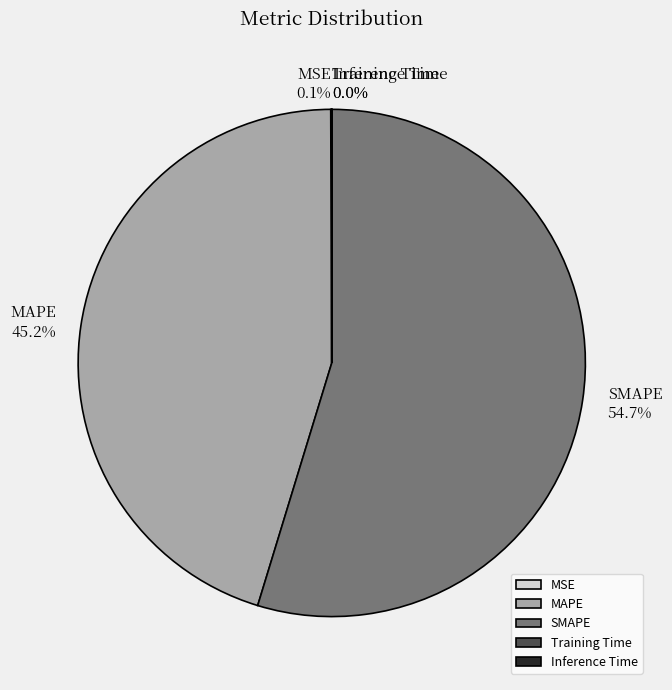

Which category accounts for the majority?

SMAPE